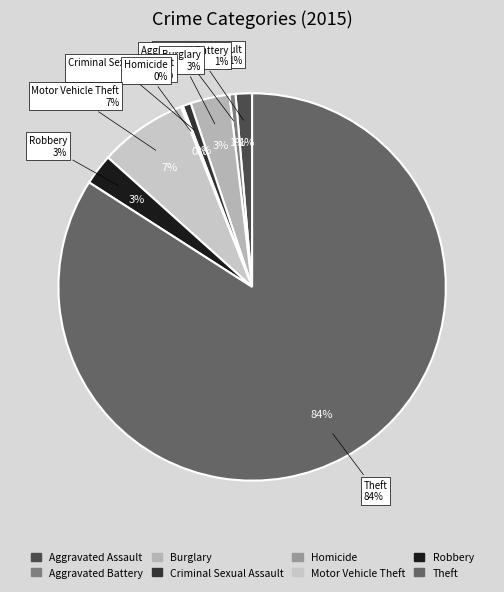

To the nearest percent, what percentage of the pie is Motor Vehicle Theft?

7%